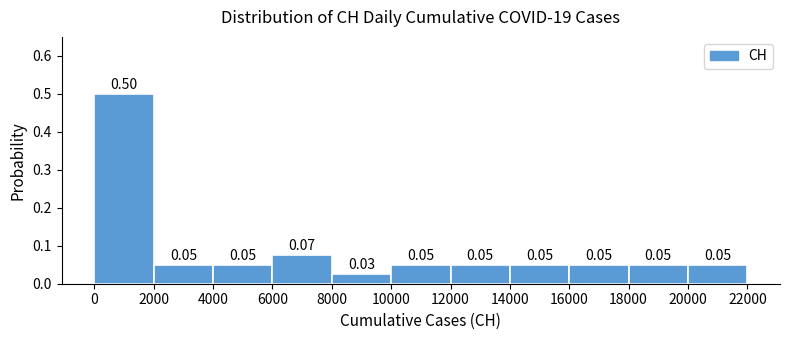

Over which range of the x-axis is the bar tallest?

0 to 2000